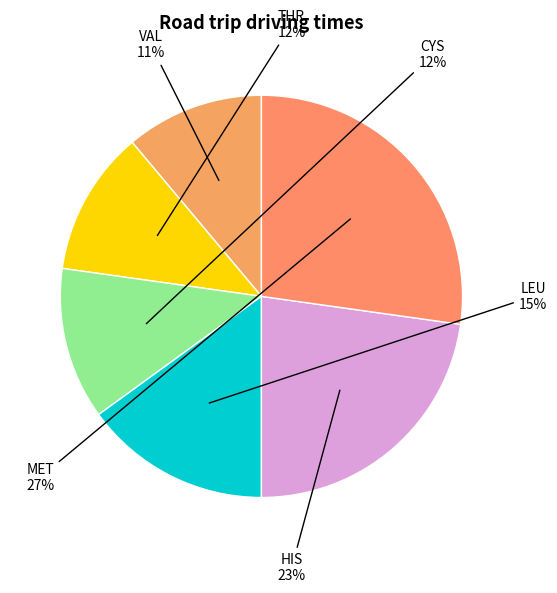

Does MET represent more than half of the total?

No